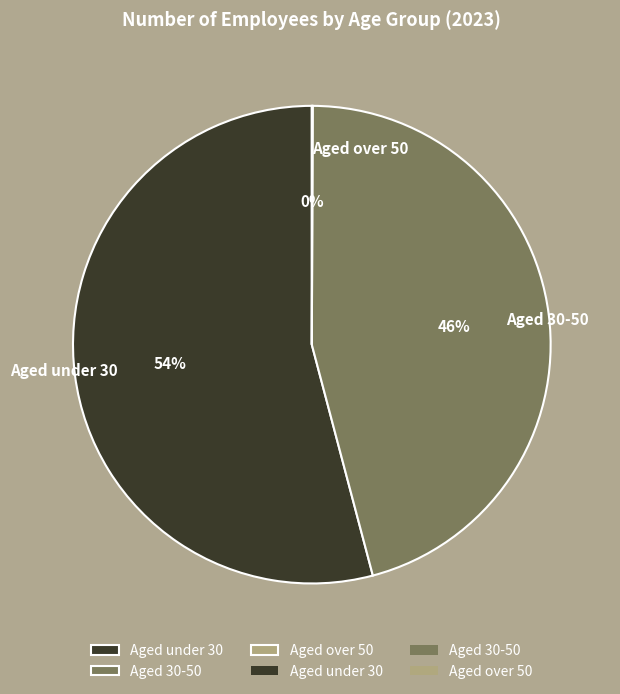

Which category has the biggest portion of the pie?

Aged under 30